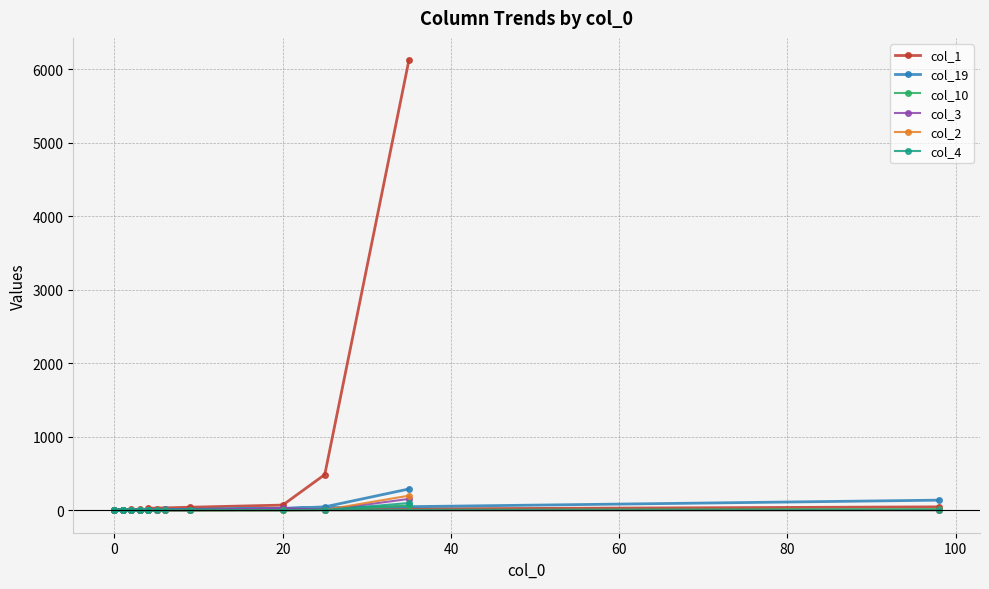

What is the sum of all col_4 values?

109